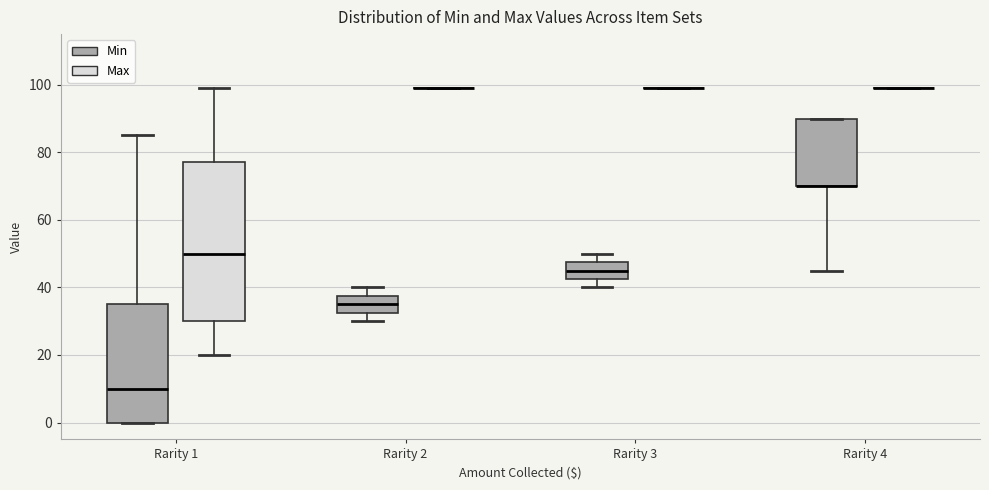

Reading left to right, read every box against the y-axis: the position of its median line, the range the box covers, and the ends of its whiskers. The values are not printed on the chart, so give them approximately, as read against the axis.

Rarity 1 (Min): median 10, box 0 to 36, whiskers 0 to 86
Rarity 1 (Max): median 50, box 30 to 78, whiskers 20 to 100
Rarity 2 (Min): median 36, box 32 to 38, whiskers 30 to 40
Rarity 2 (Max): box collapsed to a line at 100, whiskers 100 to 100
Rarity 3 (Min): median 46, box 42 to 48, whiskers 40 to 50
Rarity 3 (Max): box collapsed to a line at 100, whiskers 100 to 100
Rarity 4 (Min): median 70 (drawn on the box's lower edge), box 70 to 90, whiskers 46 to 90
Rarity 4 (Max): box collapsed to a line at 100, whiskers 100 to 100